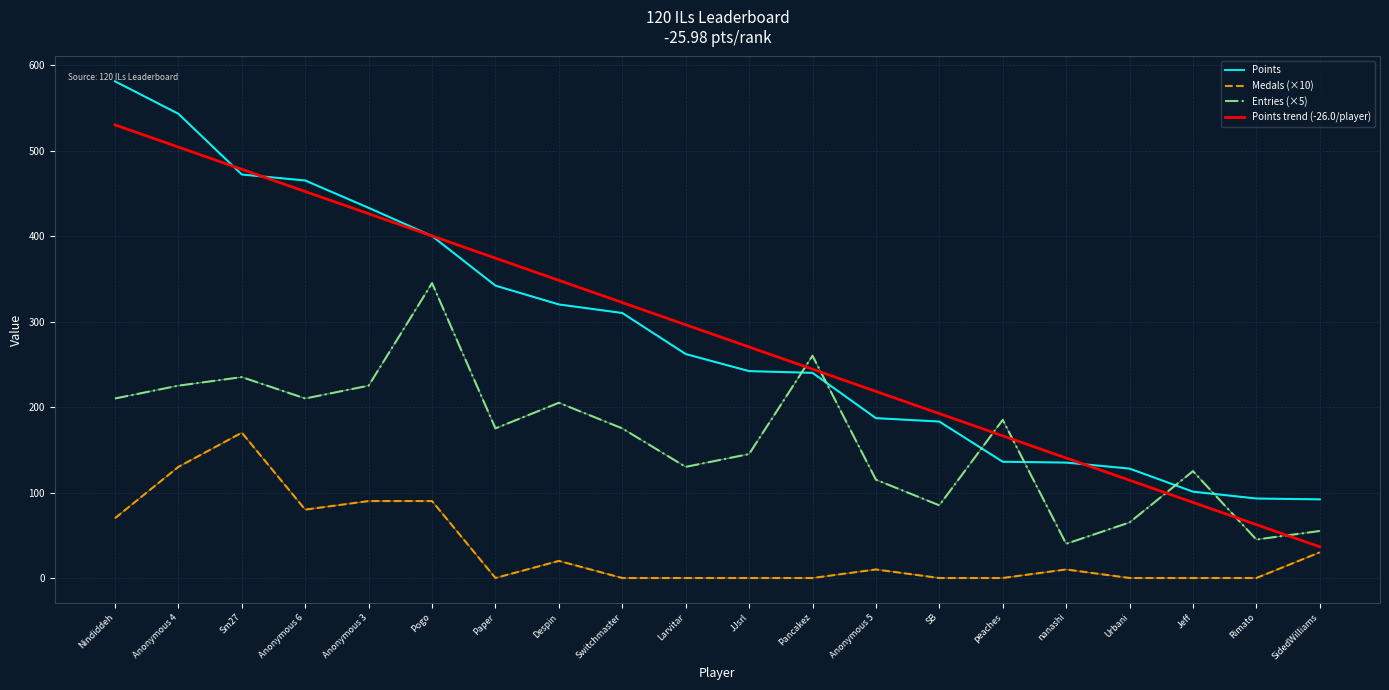

Which series has the largest range (max minus min)?

Points trend (-26.0/player)